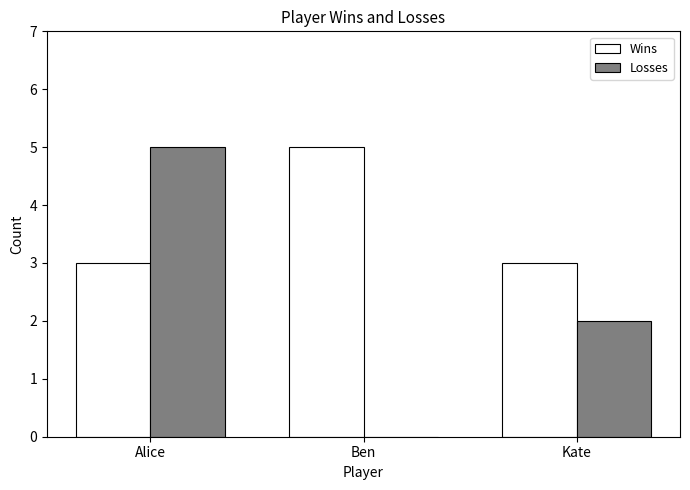

Where is Losses nearest to the value 2?

Kate